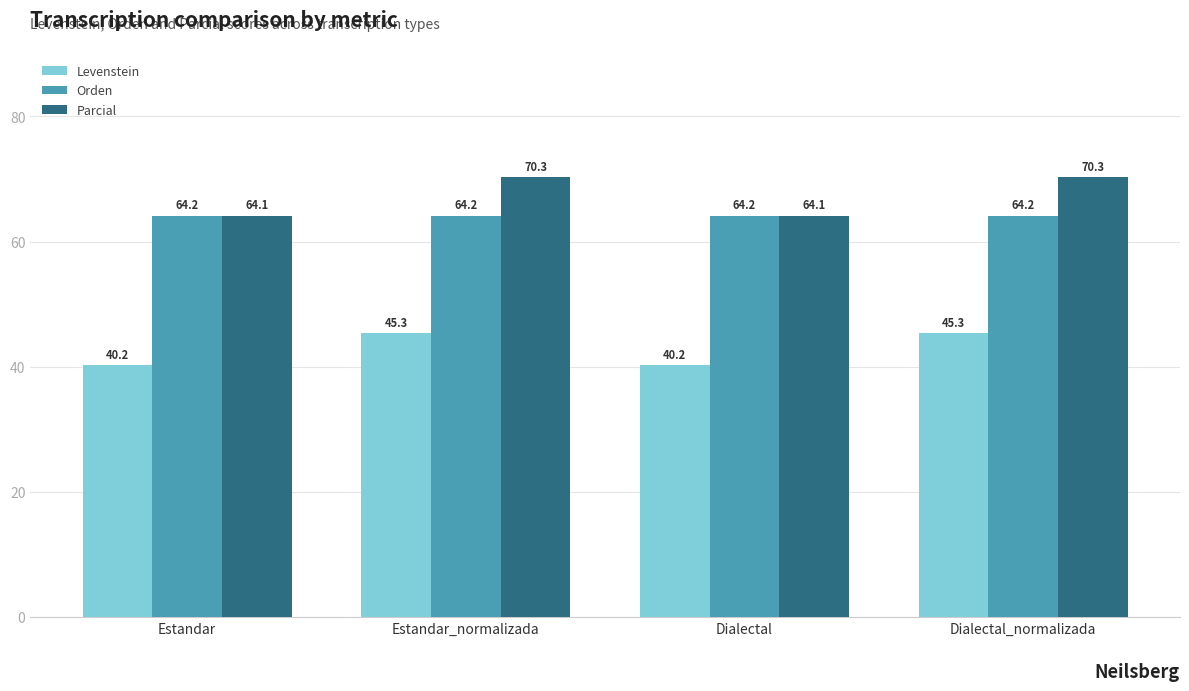

What is the label of the 4th bar from the right?

Estandar